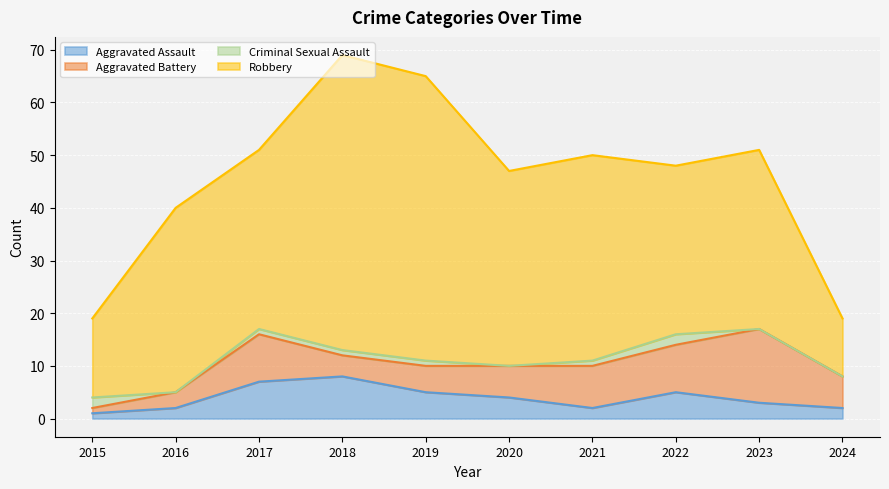

Between which two adjacent categories do Criminal Sexual Assault and Aggravated Battery first intersect?

2015 and 2016